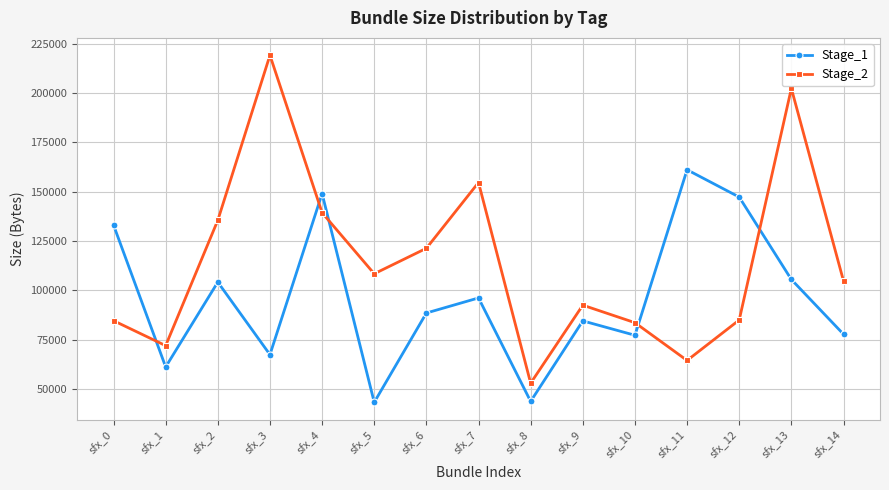

Rank the series at sfx_0 from lowest to highest value.

Stage_2, Stage_1